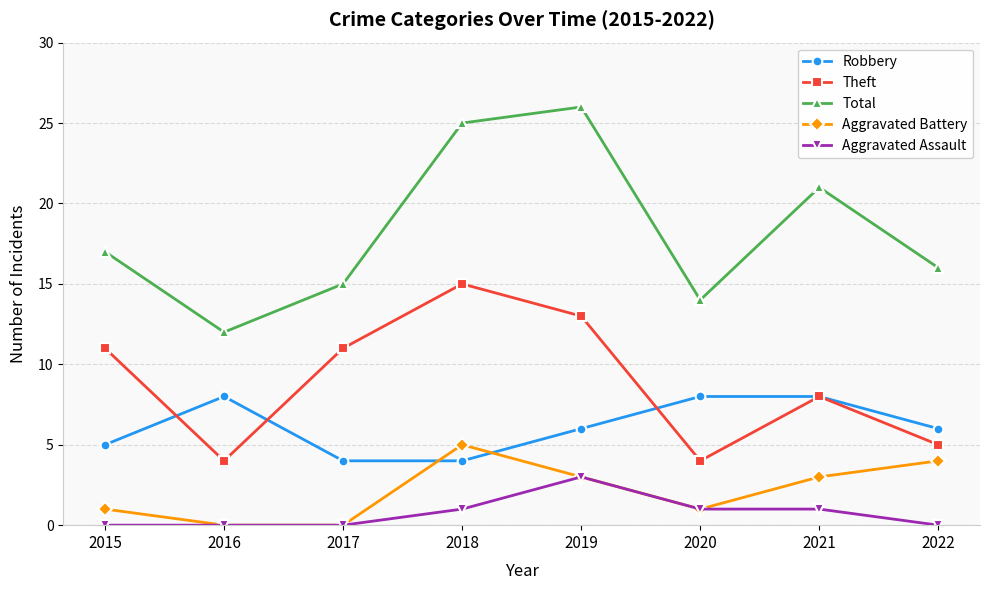

Which label corresponds to the largest value in the chart?

2019